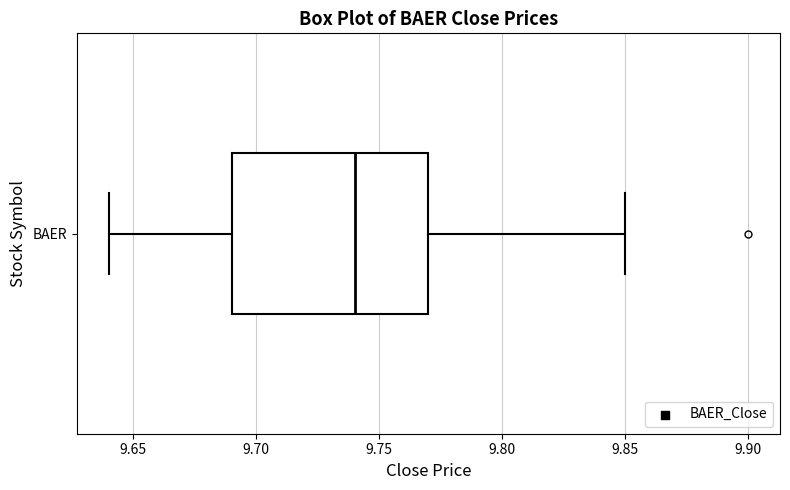

Transcribe this box plot: give where the median line is, the range the box spans, and where the two whiskers end, as read against the x-axis. The values are not printed on the chart, so give them approximately, as read against the axis.

median 9.74, box 9.69 to 9.77, whiskers 9.64 to 9.85